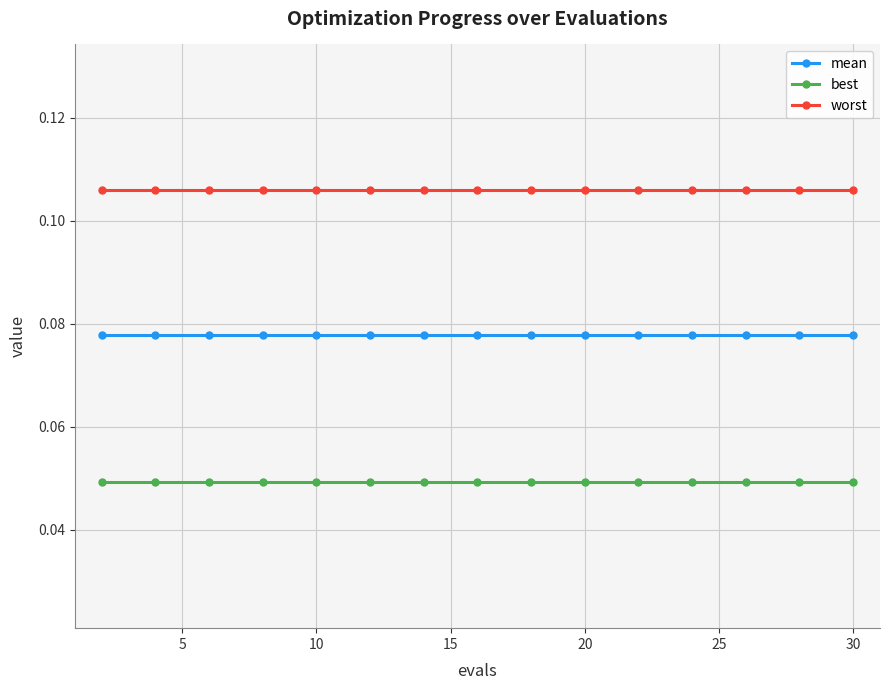

At how many categories does at least one series exceed 0?

15